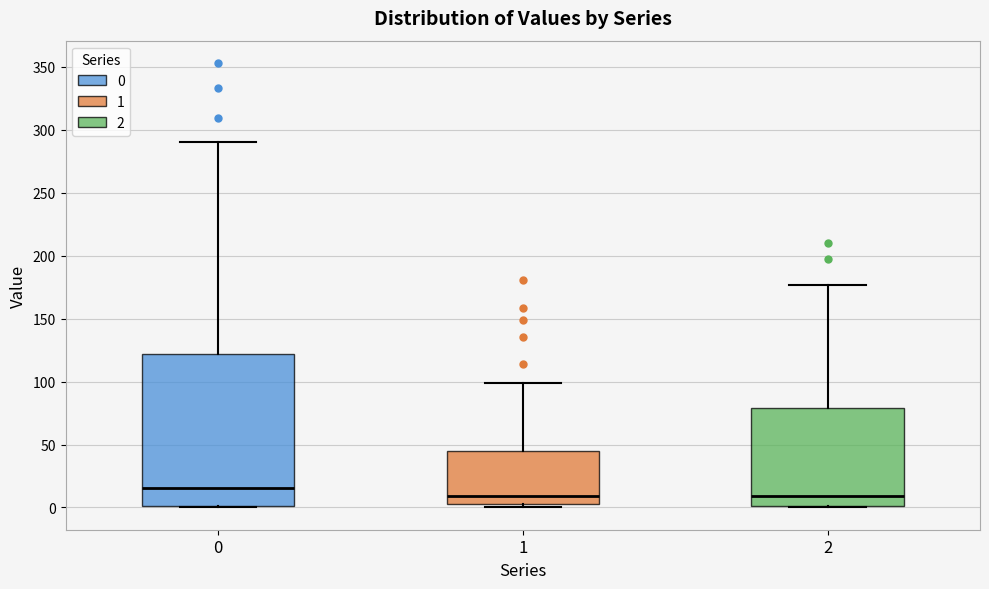

Reading left to right, transcribe this box plot: for each box, give where its median line is, the range the box spans, and where its two whiskers end, as read against the y-axis. The values are not printed on the chart, so give them approximately, as read against the axis.

0: median 15, box 0 to 120, whiskers 0 to 290
1: median 10, box 5 to 45, whiskers 0 to 100
2: median 10, box 0 to 80, whiskers 0 to 175